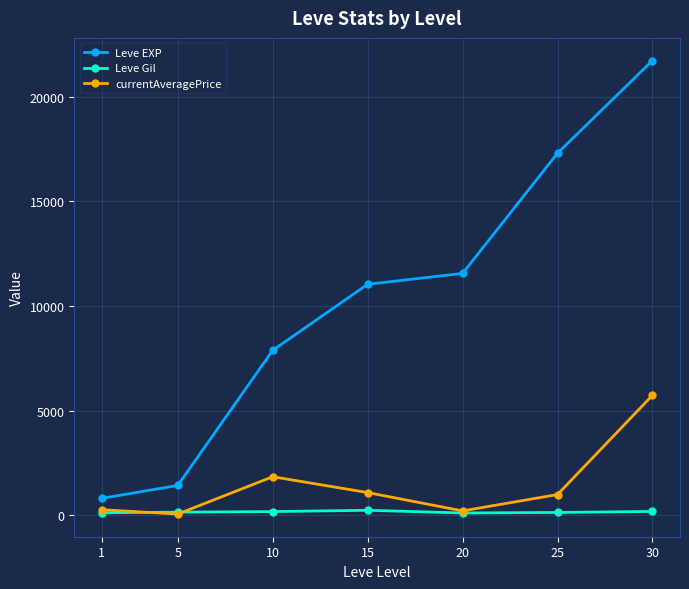

List the series in order of their peak value, highest first.

Leve EXP, currentAveragePrice, Leve Gil